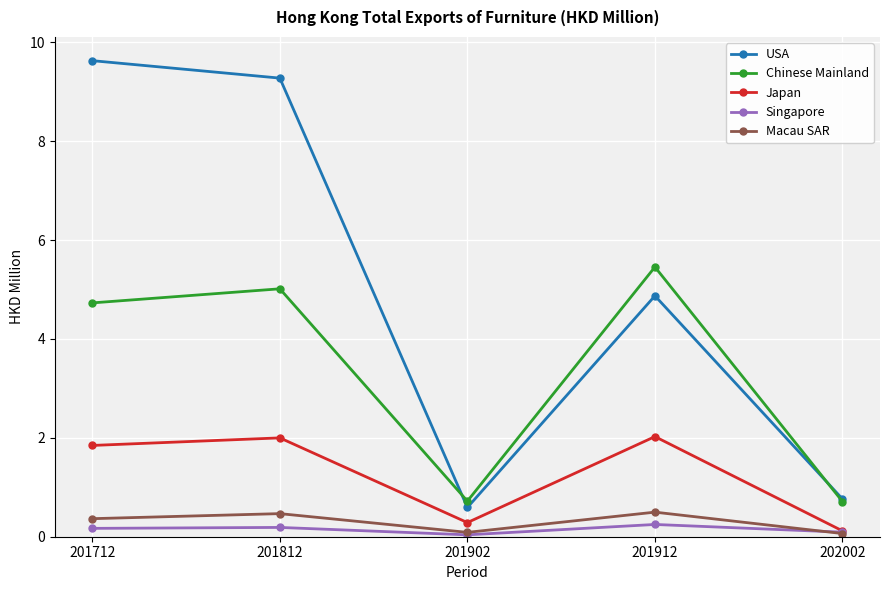

Which series has the largest total across all categories?

USA